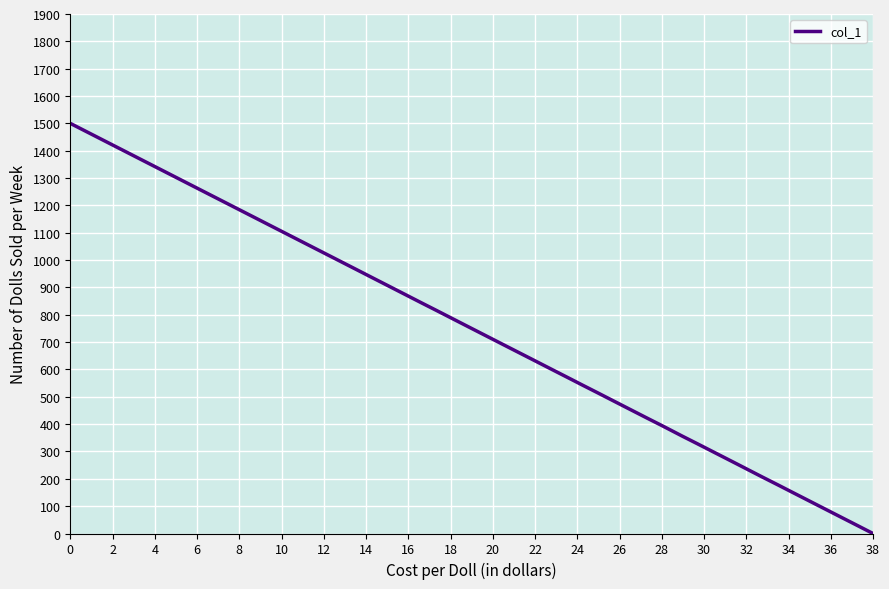

How many values are above zero?

35